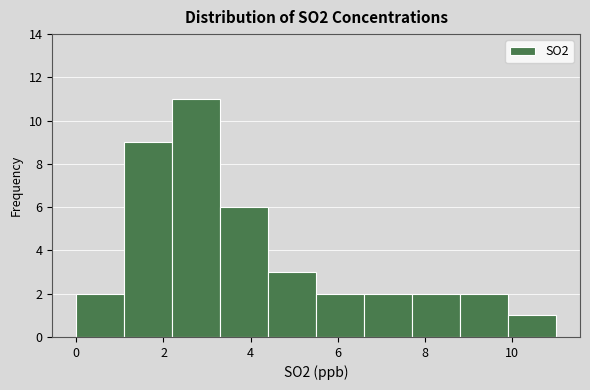

Over which range of the x-axis is the bar tallest?

2.2 to 3.3